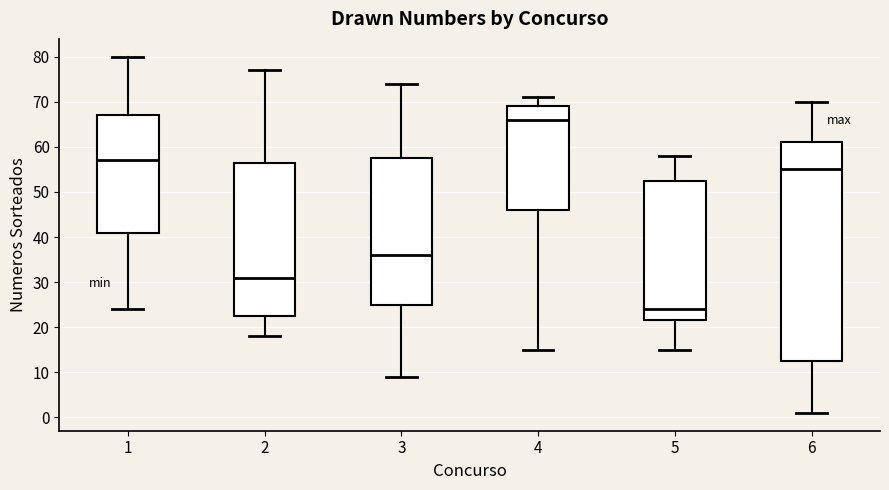

Reading left to right, transcribe this box plot: for each box, give where its median line is, the range the box spans, and where its two whiskers end, as read against the y-axis. The values are not printed on the chart, so give them approximately, as read against the axis.

1: median 57, box 41 to 67, whiskers 24 to 80
2: median 31, box 23 to 57, whiskers 18 to 77
3: median 36, box 25 to 58, whiskers 9 to 74
4: median 66, box 46 to 69, whiskers 15 to 71
5: median 24, box 22 to 53, whiskers 15 to 58
6: median 55, box 13 to 61, whiskers 1 to 70